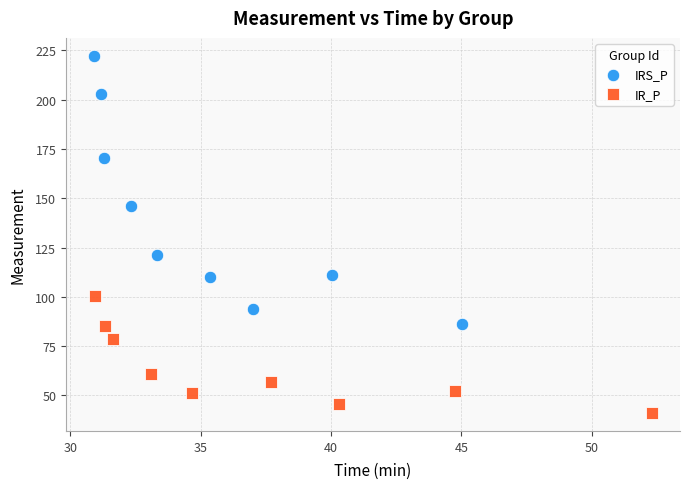

What are all the series names shown in the legend?

IRS_P, IR_P